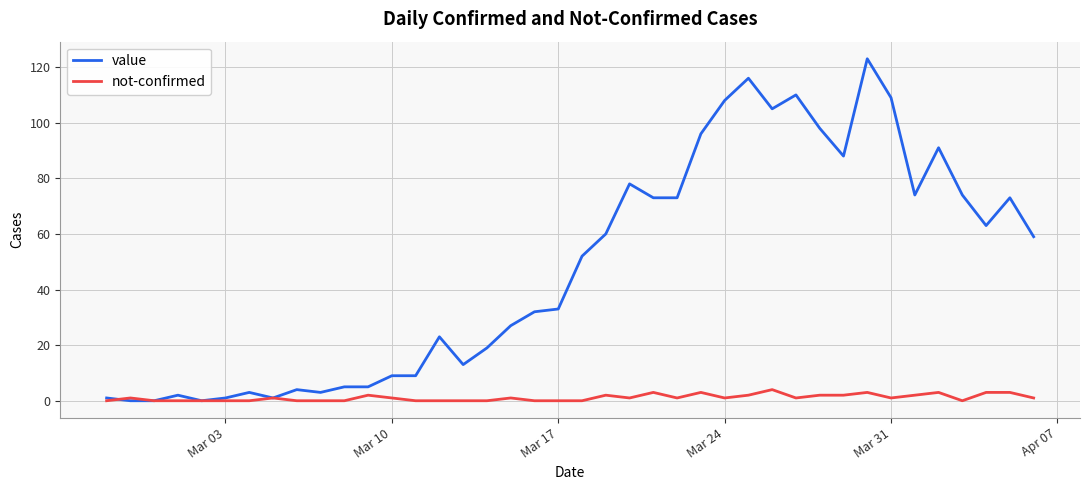

What is the maximum value shown in the chart?

123